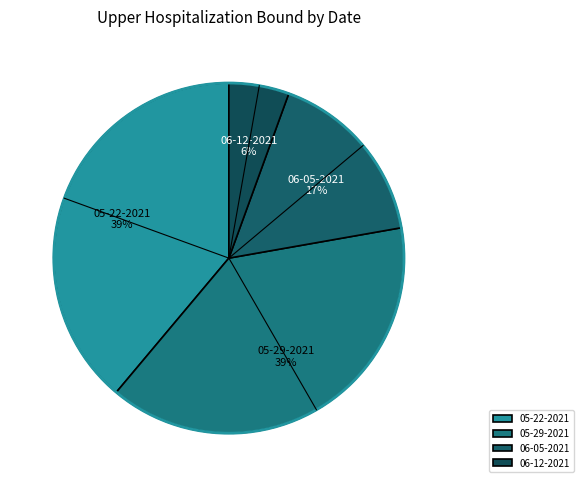

To the nearest percent, what is the difference between the 06-12-2021 and 05-22-2021 slice percentages?

33%